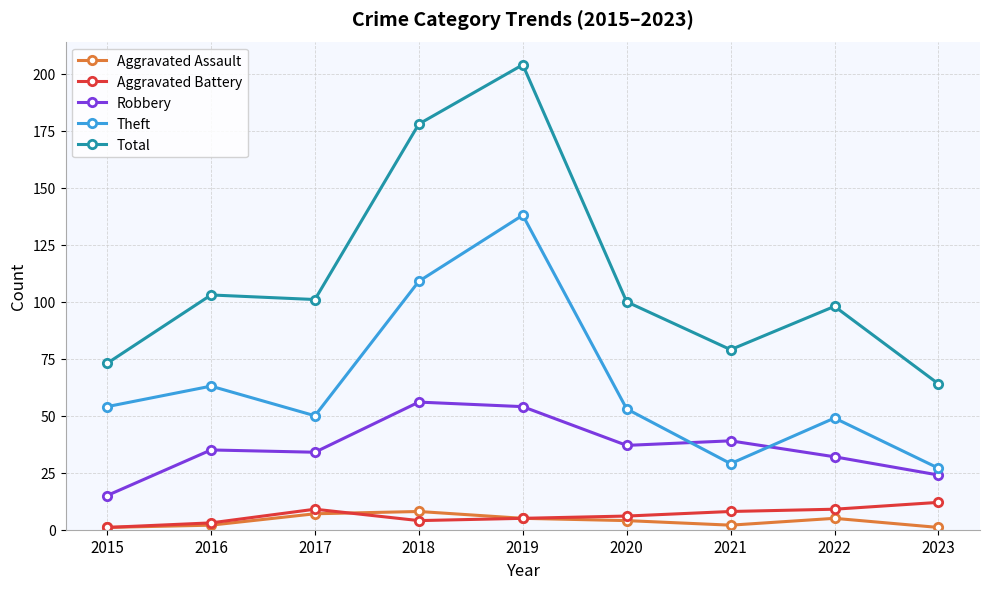

True or false: Robbery and Total intersect in this chart.

False